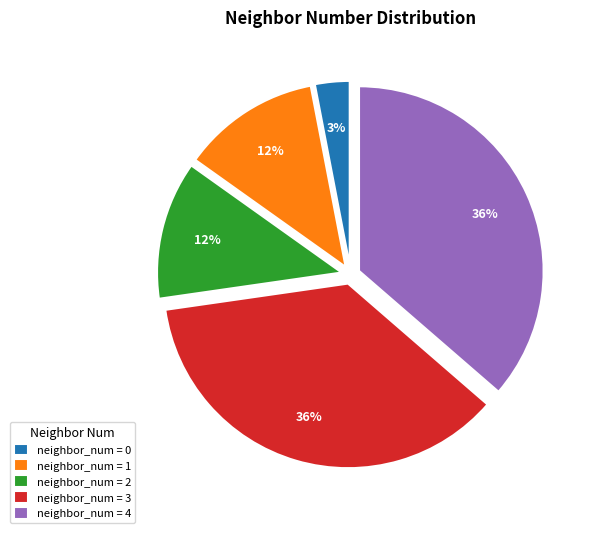

The neighbor_num = 2 slice represents 21% of the pie. True or false?

False